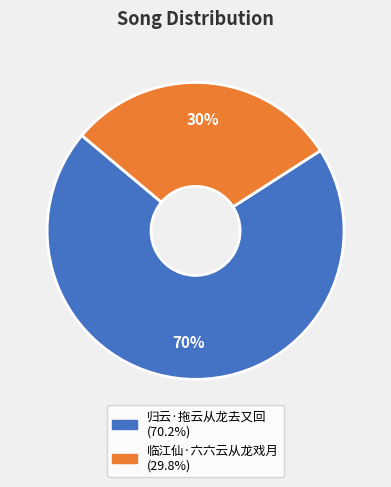

Is the sum of 临江仙·六六云从龙戏月 and 归云·拖云从龙去又回 greater than half?

Yes